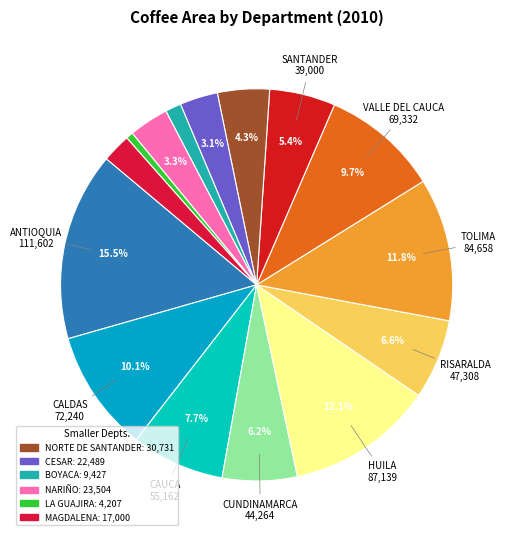

Count the number of slices in the pie.

15